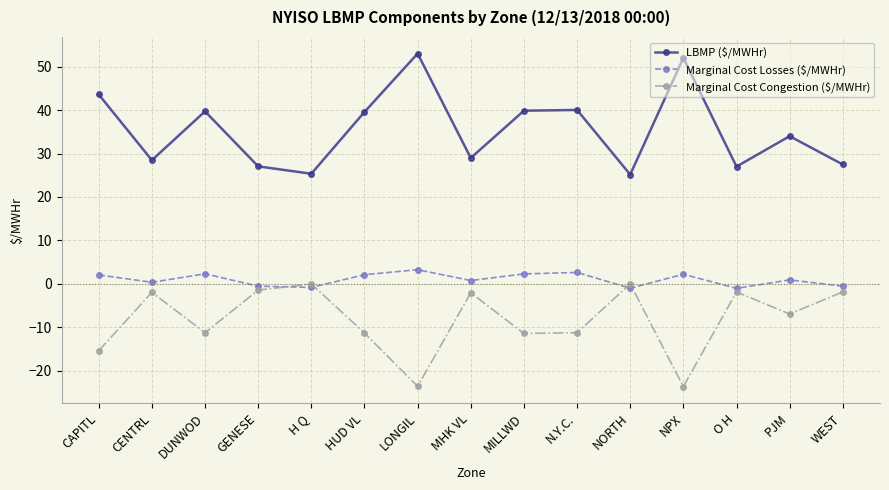

Does the chart display data point markers on the line(s)?

Yes